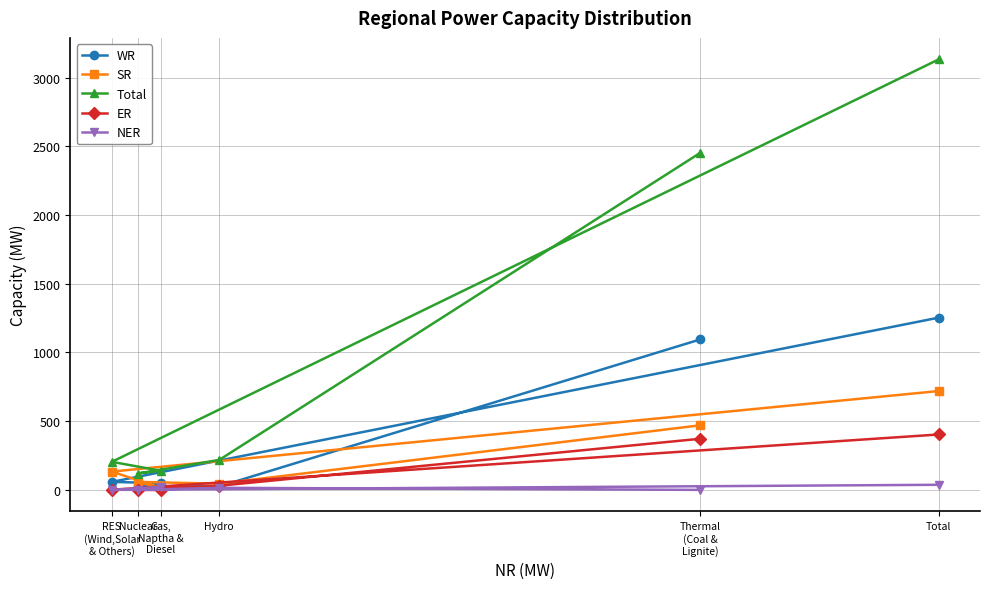

The Total series shows 136 at RES
(Wind,Solar
& Others). True or false?

False